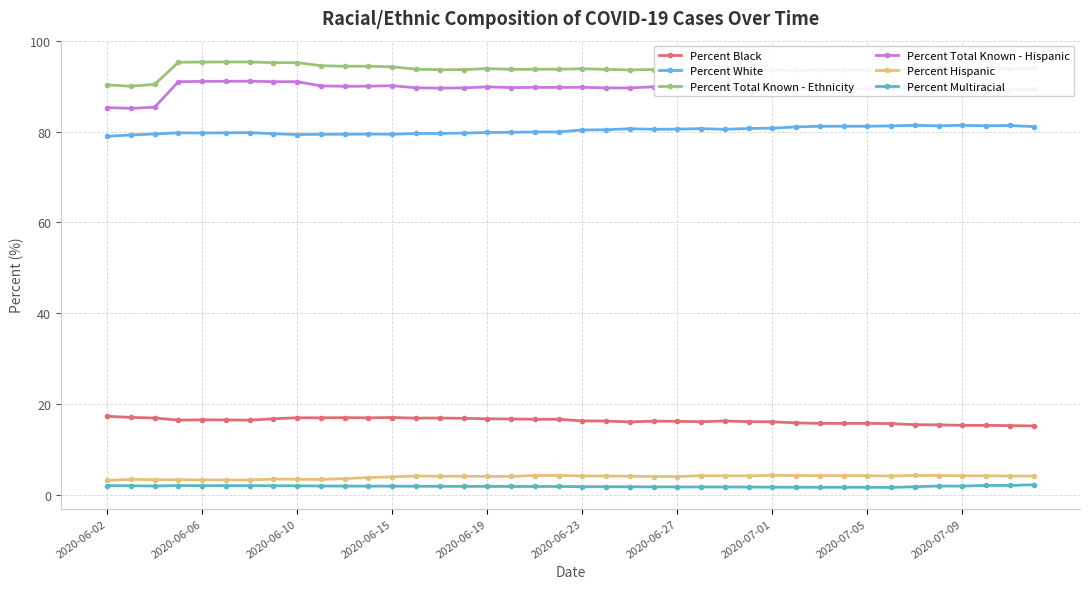

Which series has the largest total across all categories?

Percent Total Known - Ethnicity